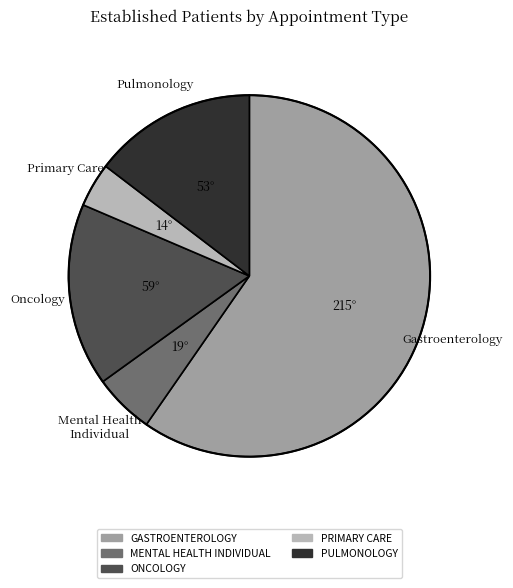

Is there any slice that represents more than half of the pie?

Yes